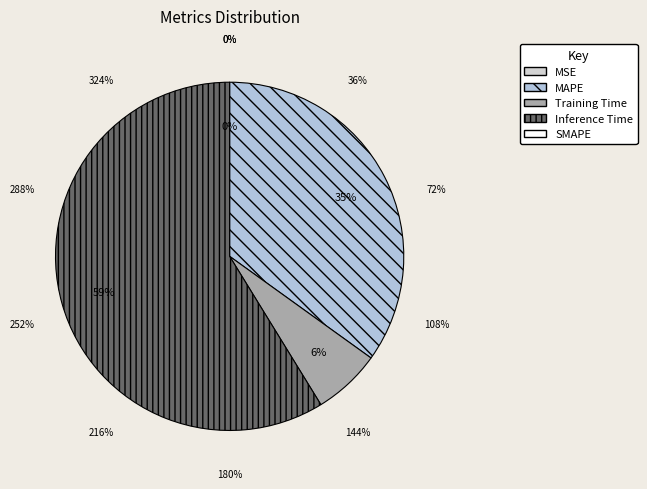

What is the largest slice in the pie chart?

Inference Time